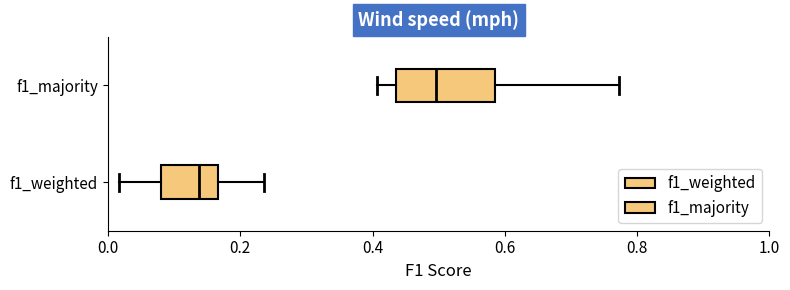

Reading bottom to top, transcribe this box plot: for each box, give where its median line is, the range the box spans, and where its two whiskers end, as read against the x-axis. The values are not printed on the chart, so give them approximately, as read against the axis.

f1_weighted: median 0.14, box 0.08 to 0.16, whiskers 0.02 to 0.24
f1_majority: median 0.50, box 0.44 to 0.58, whiskers 0.40 to 0.78